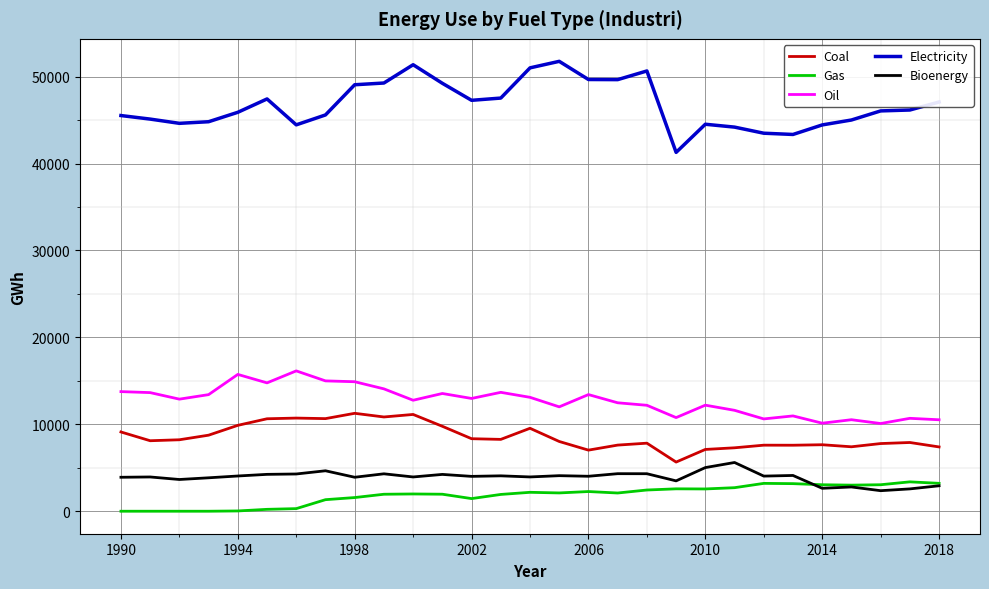

True or false: Coal and Oil cross at least once.

False